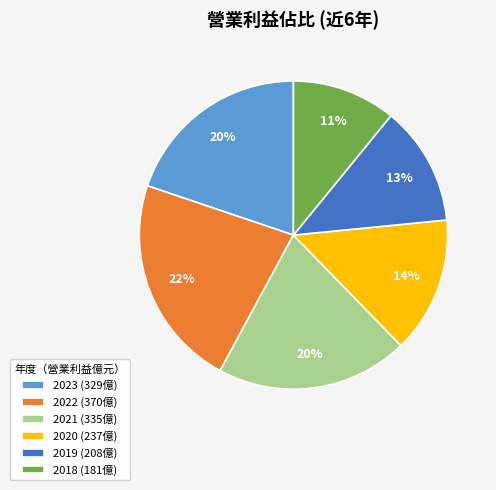

To the nearest percent, what is the difference between the largest and smallest slice percentages?

11%